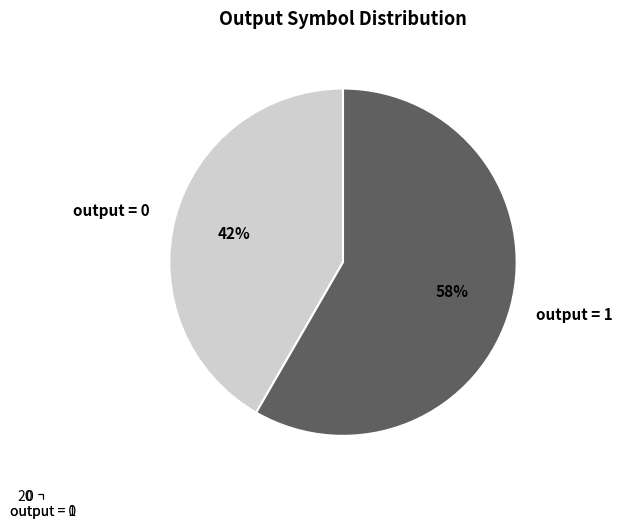

Count the number of slices in the pie.

2